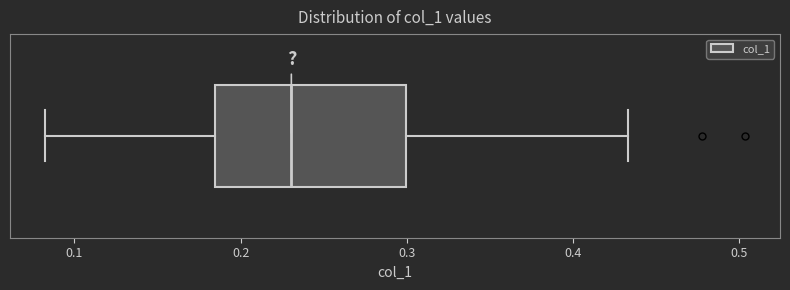

Transcribe this box plot: give where the median line is, the range the box spans, and where the two whiskers end, as read against the x-axis. The values are not printed on the chart, so give them approximately, as read against the axis.

median 0.23, box 0.18 to 0.30, whiskers 0.08 to 0.43